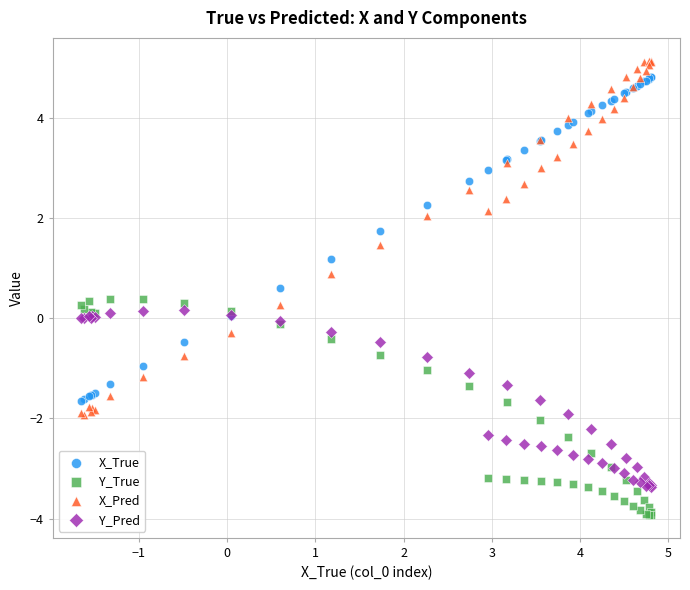

Which series contains the lowest Y value?

Y_True